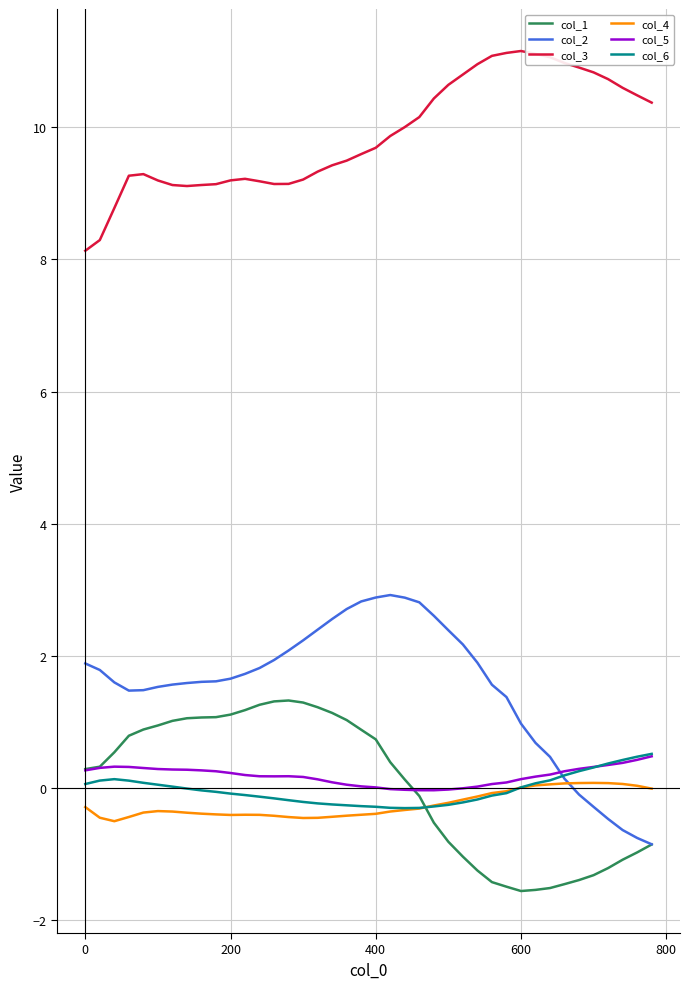

True or false: col_1 and col_3 intersect in this chart.

False